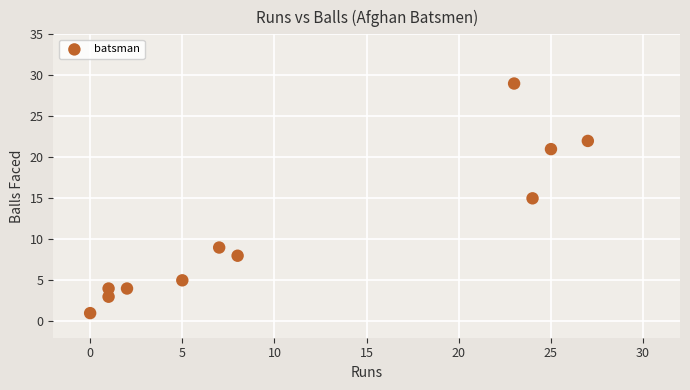

What is the range of Y values (max minus min)?

28